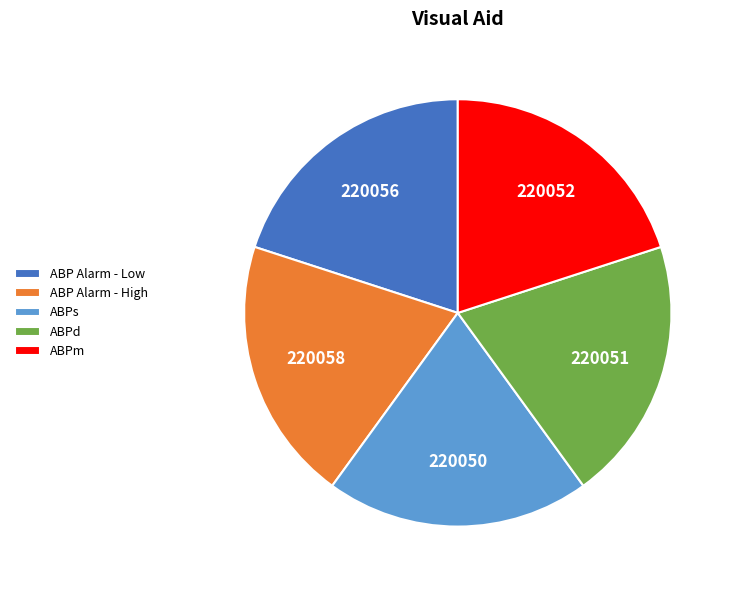

Is the sum of ABP Alarm - Low and ABP Alarm - High greater than half?

No